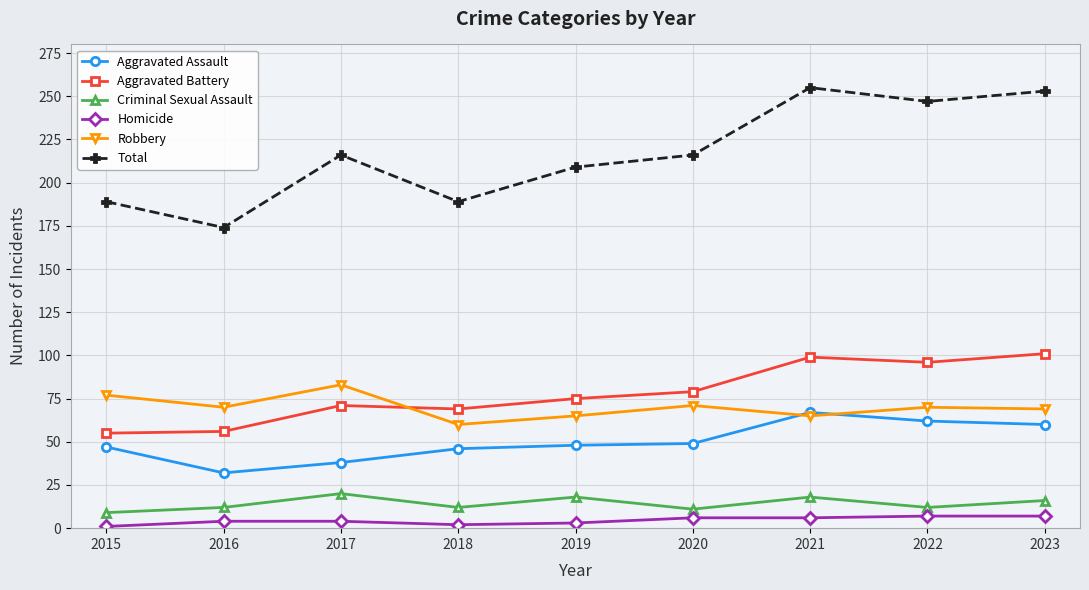

Which series has the largest total across all categories?

Total